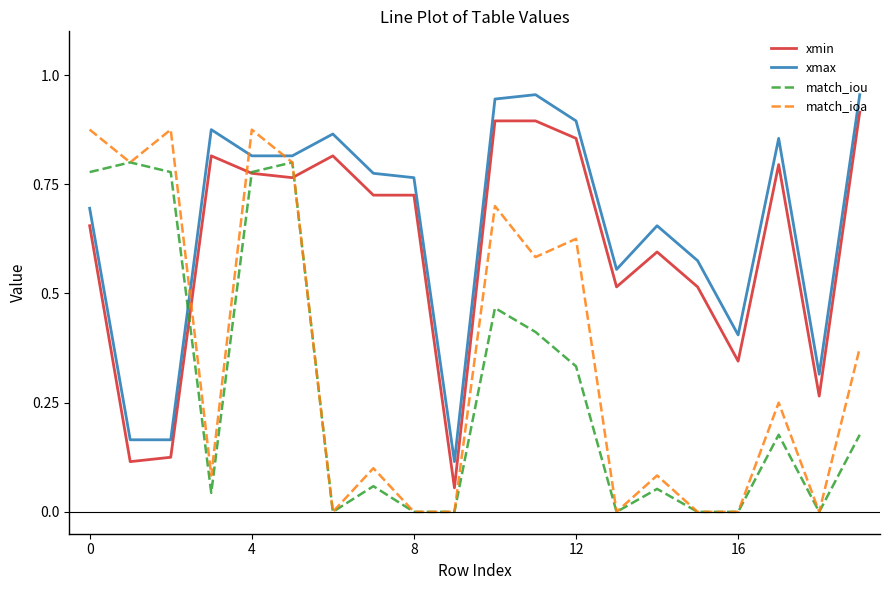

How many times do xmax and match_ioa cross each other?

3